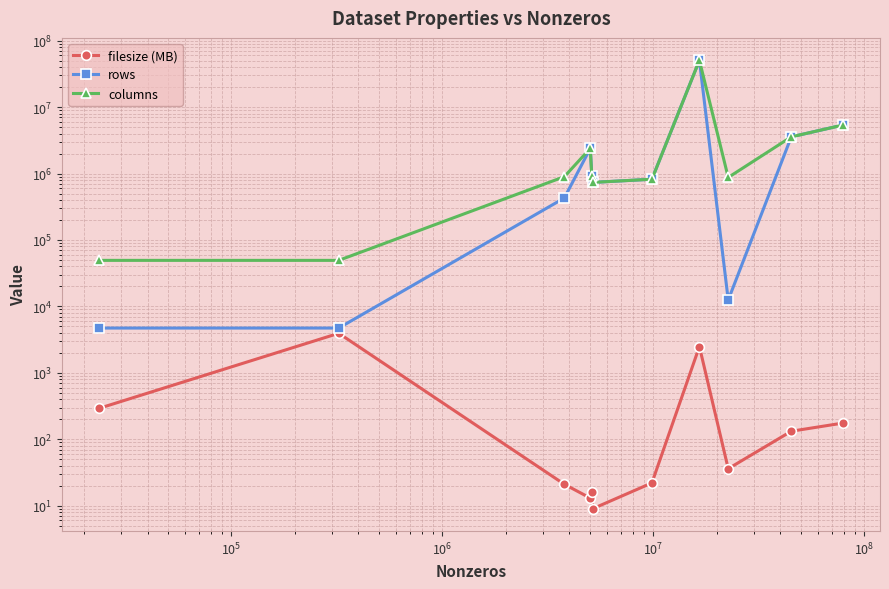

Which series has the largest total across all categories?

columns